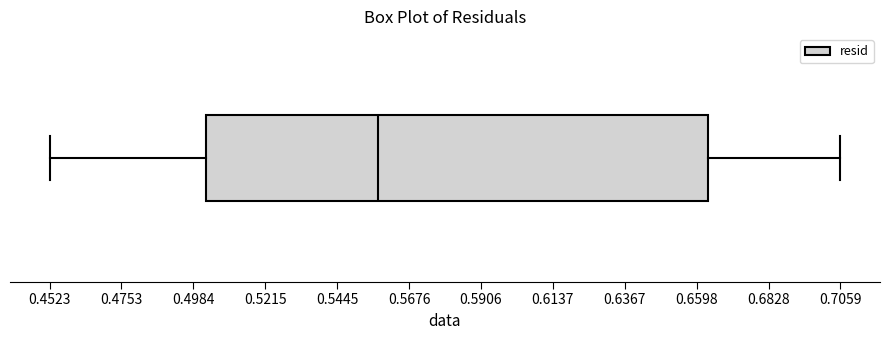

Transcribe this box plot: give where the median line is, the range the box spans, and where the two whiskers end, as read against the x-axis. The values are not printed on the chart, so give them approximately, as read against the axis.

median 0.560, box 0.500 to 0.665, whiskers 0.450 to 0.705